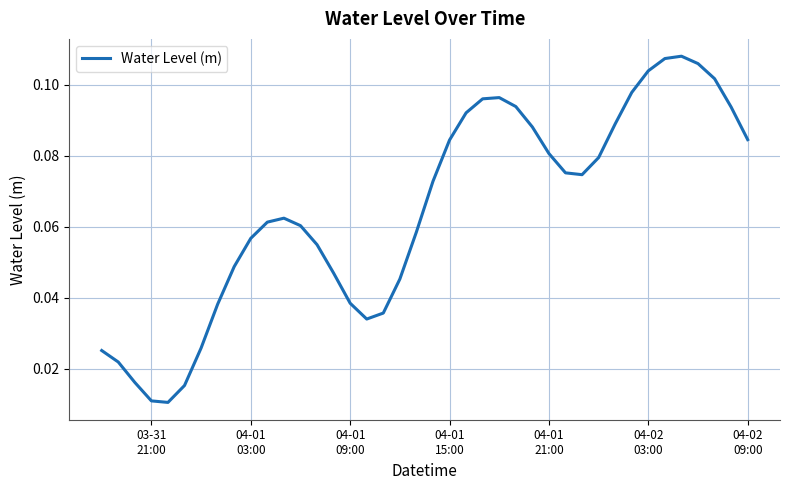

Does the chart have visible grid lines?

Yes